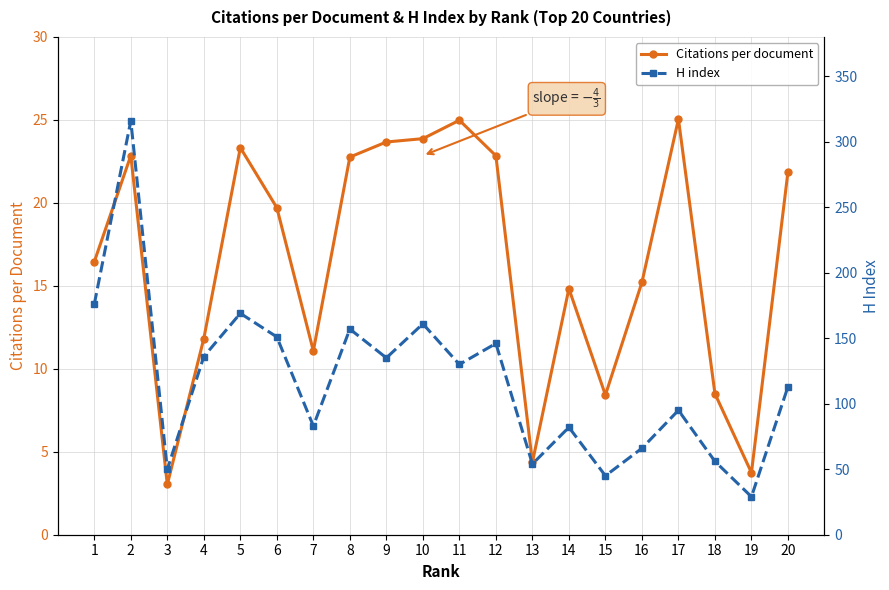

How many lines are shown in the chart?

2